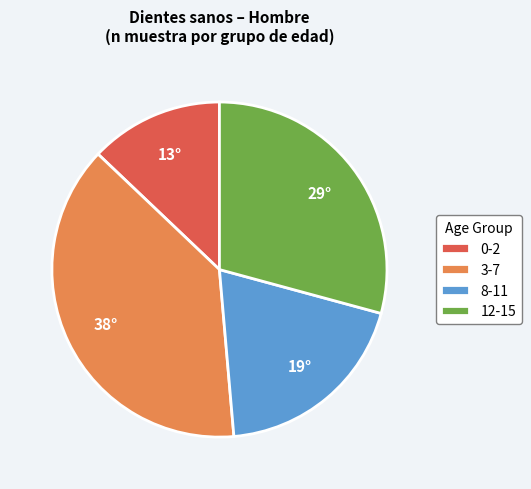

Does any single category account for the majority?

No